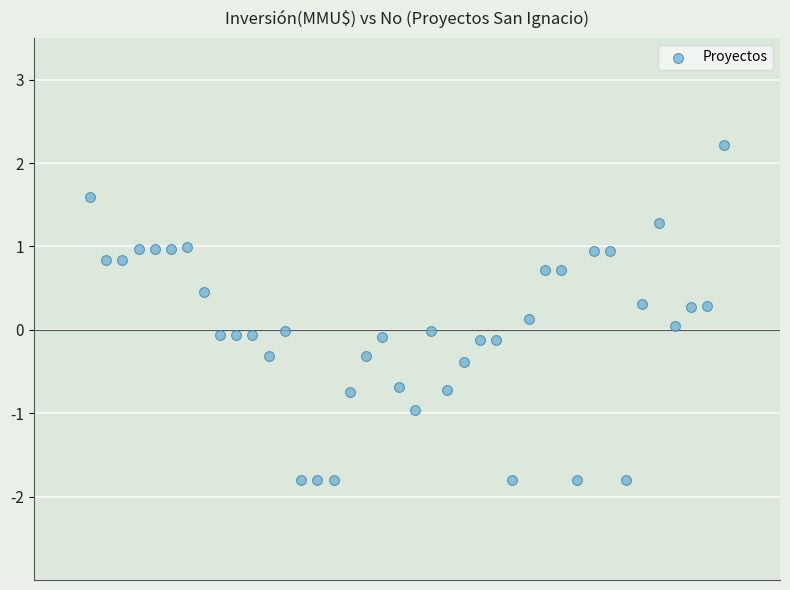

What is the range of Y values (max minus min)?

4.0